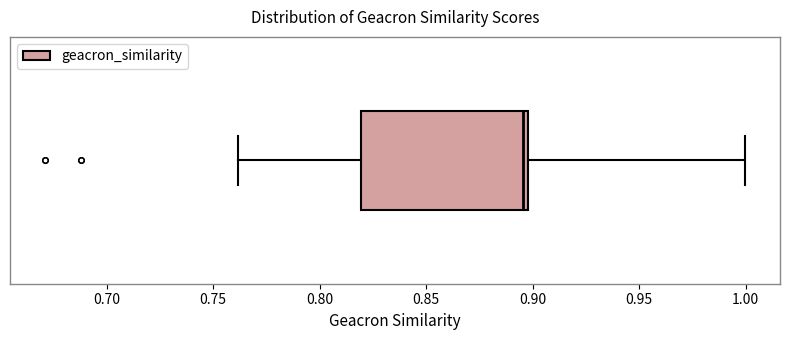

Where does the median line of the box sit on the x-axis? The values are not printed on the chart, so give them approximately, as read against the axis.

0.895